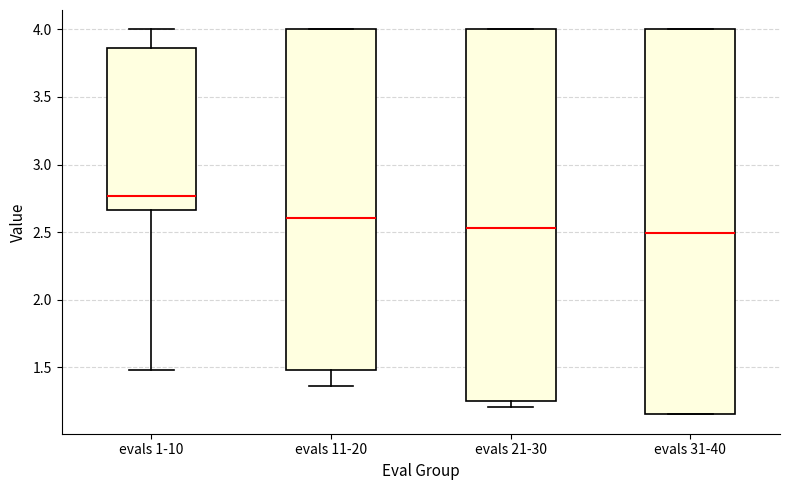

Reading left to right, read every box against the y-axis: the position of its median line, the range the box covers, and the ends of its whiskers. The values are not printed on the chart, so give them approximately, as read against the axis.

evals 1-10: median 2.75, box 2.65 to 3.85, whiskers 1.50 to 4.00
evals 11-20: median 2.60, box 1.50 to 4.00, whiskers 1.35 to 4.00
evals 21-30: median 2.55, box 1.25 to 4.00, whiskers 1.20 to 4.00
evals 31-40: median 2.50, box 1.15 to 4.00, whiskers 1.15 to 4.00